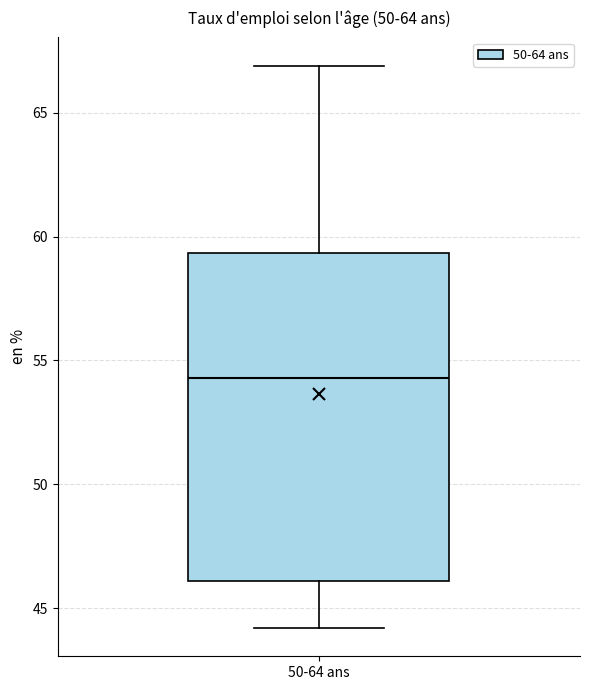

Read this box plot against the y-axis: the position of the median line, the range covered by the box, and the ends of both whiskers. The values are not printed on the chart, so give them approximately, as read against the axis.

median 54.5, box 46.0 to 59.5, whiskers 44.0 to 67.0